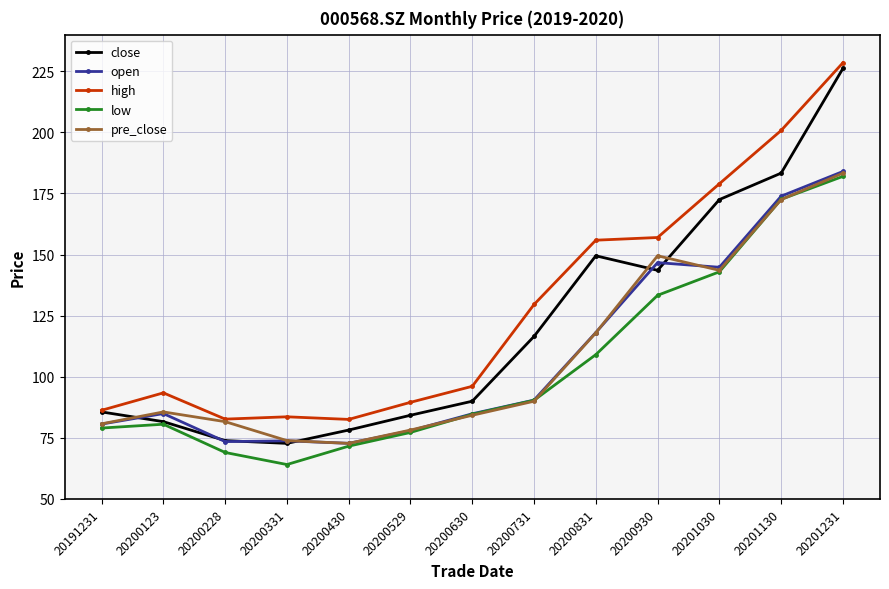

What is the value of the close point at the 5th from the left?

78.2